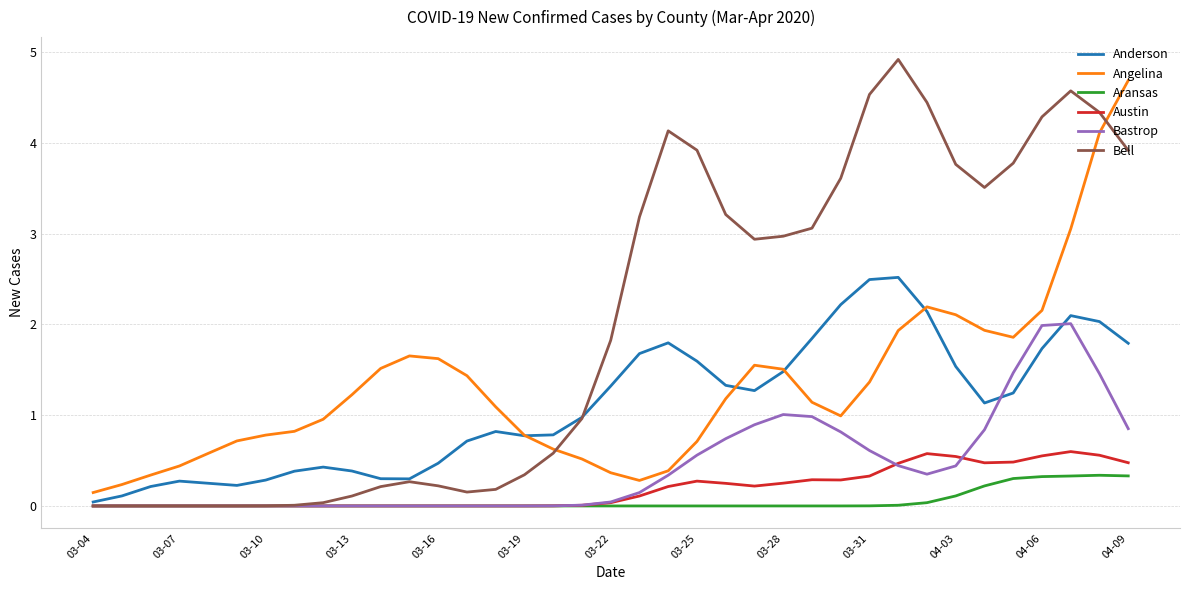

Which series has the widest spread of values?

Bell